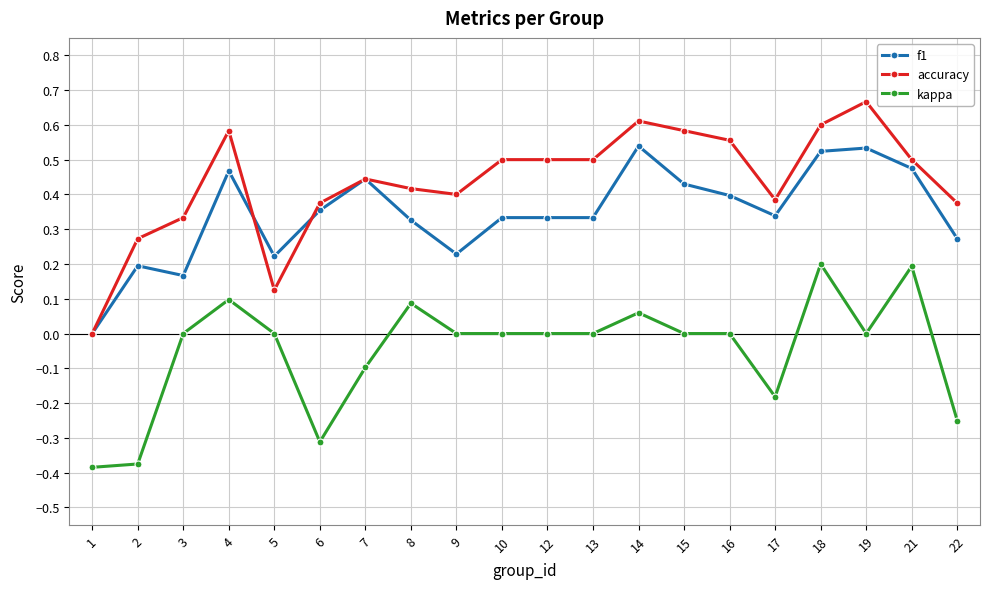

Which series changed the most between 6 and 12?

kappa